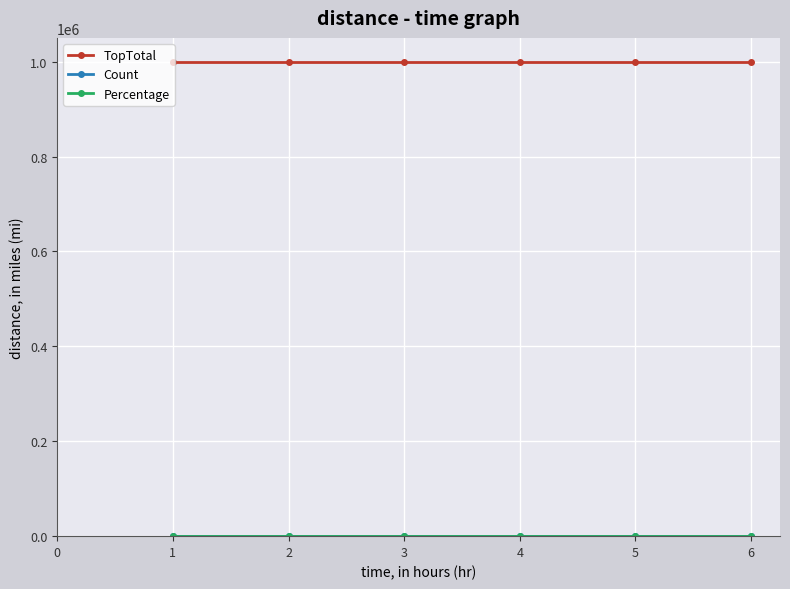

The value of TopTotal at 6 is 1000000.0. True or false?

True